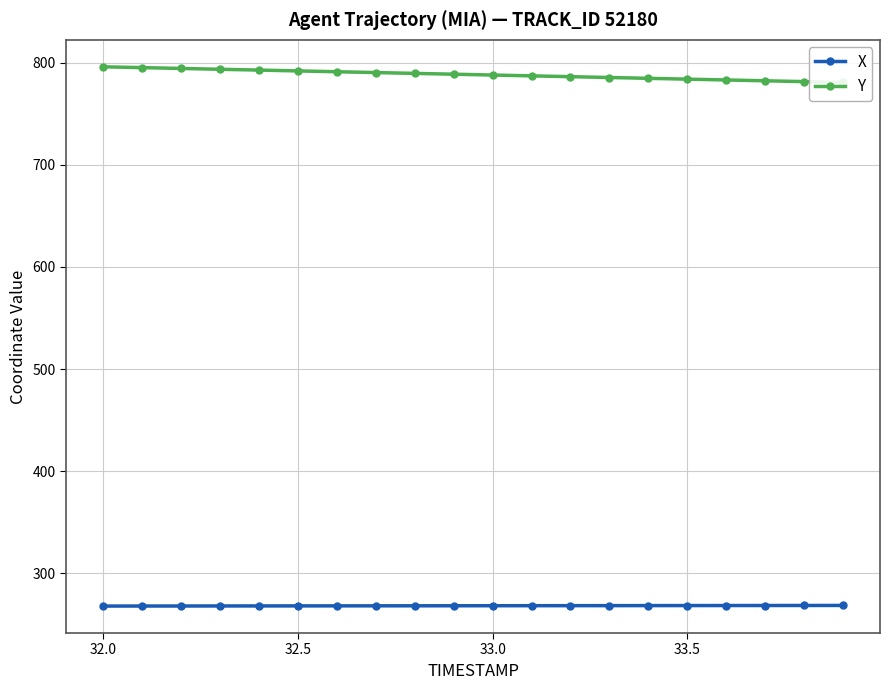

True or false: X and Y cross at least once.

False